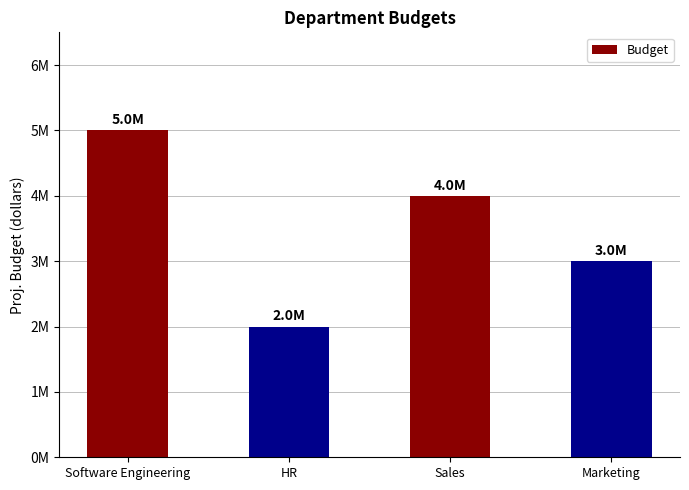

Between HR and Software Engineering, which is larger?

Software Engineering